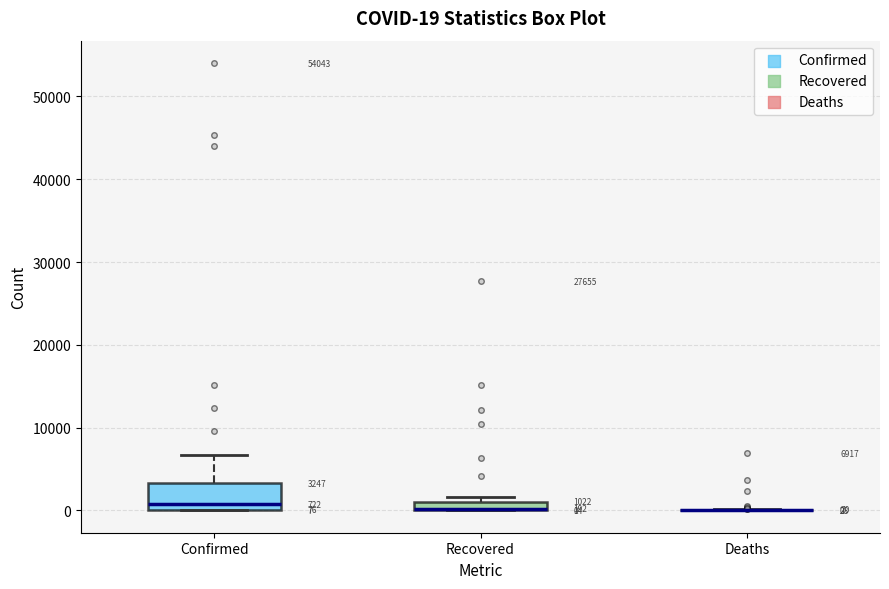

Which box is the tallest, from its lower edge to its upper edge?

Confirmed